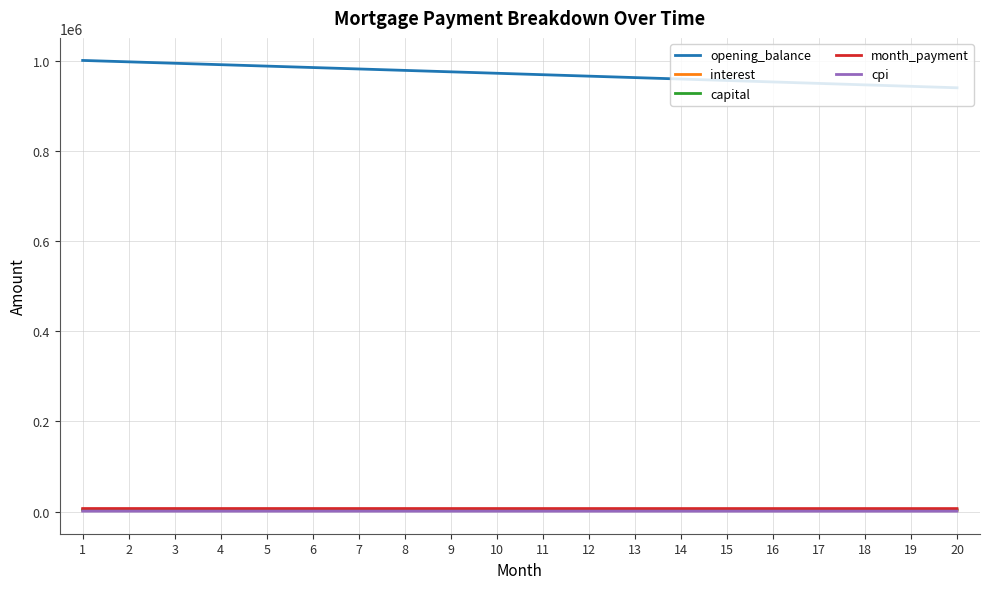

What is the maximum value shown in the chart?

1000833.3